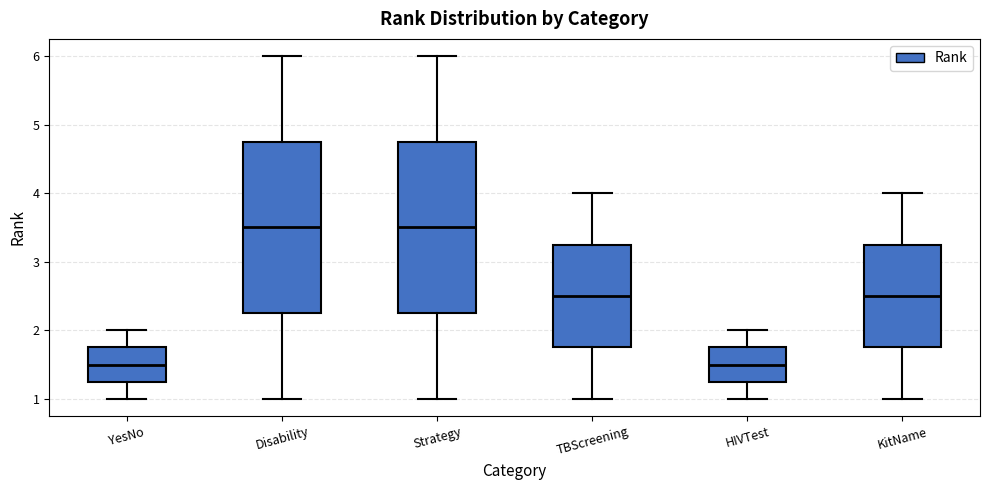

Reading left to right, read every box against the y-axis: the position of its median line, the range the box covers, and the ends of its whiskers. The values are not printed on the chart, so give them approximately, as read against the axis.

YesNo: median 1.5, box 1.3 to 1.8, whiskers 1.0 to 2.0
Disability: median 3.5, box 2.3 to 4.8, whiskers 1.0 to 6.0
Strategy: median 3.5, box 2.3 to 4.8, whiskers 1.0 to 6.0
TBScreening: median 2.5, box 1.8 to 3.3, whiskers 1.0 to 4.0
HIVTest: median 1.5, box 1.3 to 1.8, whiskers 1.0 to 2.0
KitName: median 2.5, box 1.8 to 3.3, whiskers 1.0 to 4.0